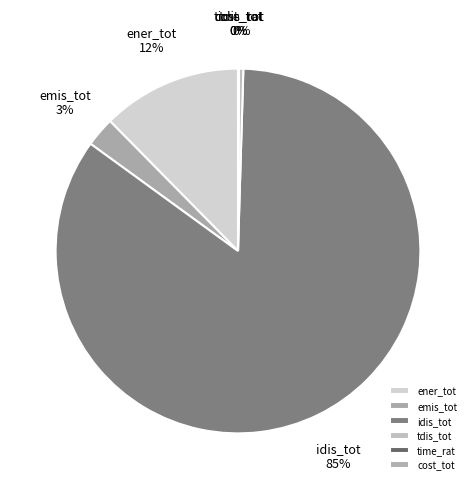

Between ener_tot and emis_tot, which is larger?

ener_tot